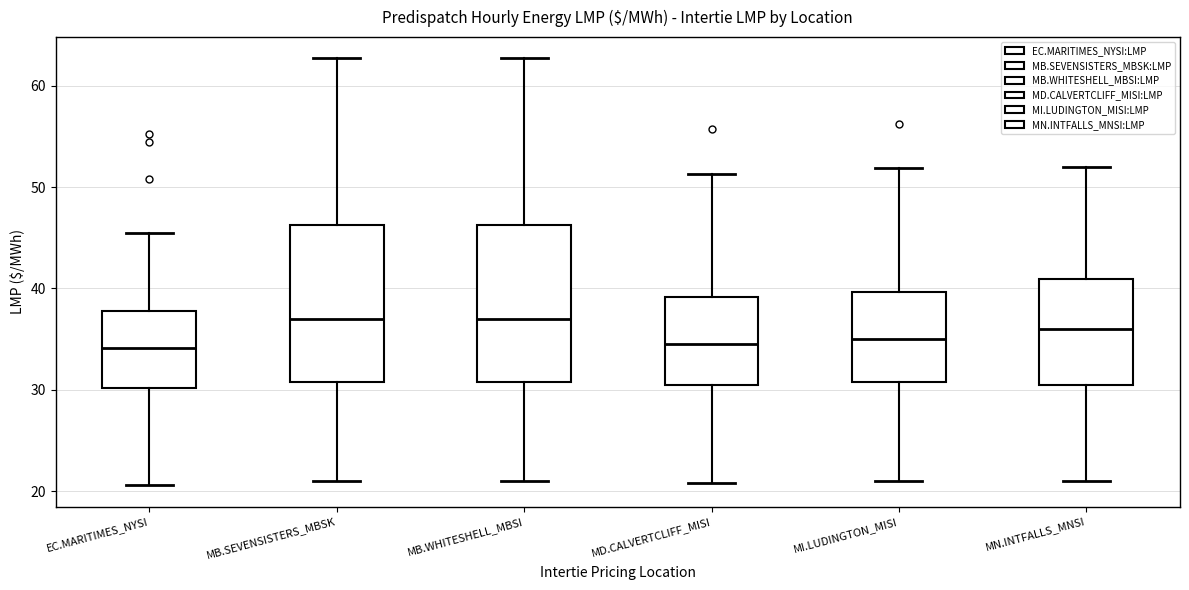

Reading left to right, transcribe this box plot: for each box, give where its median line is, the range the box spans, and where its two whiskers end, as read against the y-axis. The values are not printed on the chart, so give them approximately, as read against the axis.

EC.MARITIMES_NYSI: median 34, box 30 to 38, whiskers 21 to 46
MB.SEVENSISTERS_MBSK: median 37, box 31 to 46, whiskers 21 to 63
MB.WHITESHELL_MBSI: median 37, box 31 to 46, whiskers 21 to 63
MD.CALVERTCLIFF_MISI: median 35, box 31 to 39, whiskers 21 to 51
MI.LUDINGTON_MISI: median 35, box 31 to 40, whiskers 21 to 52
MN.INTFALLS_MNSI: median 36, box 31 to 41, whiskers 21 to 52